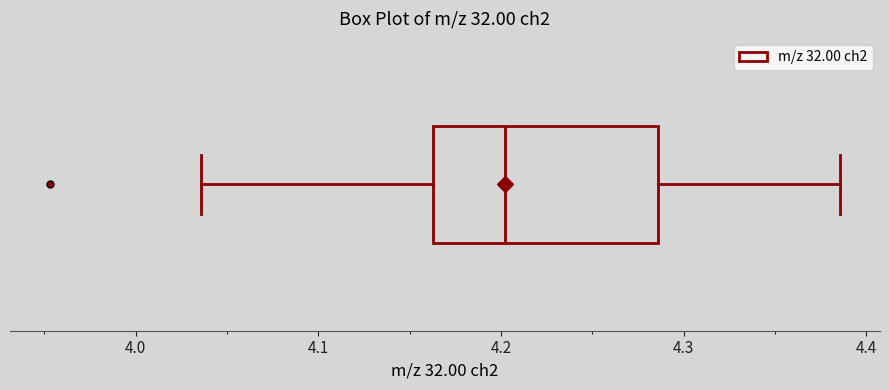

Transcribe this box plot: give where the median line is, the range the box spans, and where the two whiskers end, as read against the x-axis. The values are not printed on the chart, so give them approximately, as read against the axis.

median 4.20, box 4.16 to 4.29, whiskers 4.04 to 4.39